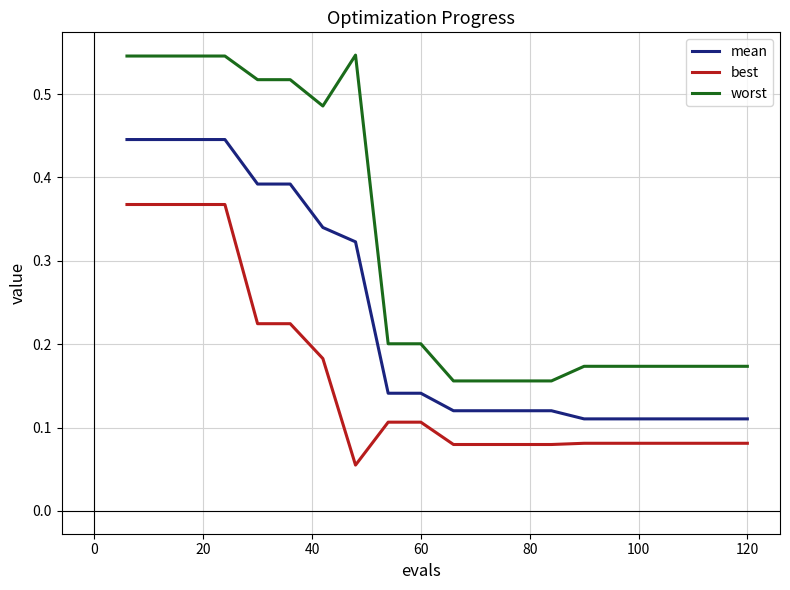

Which series has the widest spread of values?

worst